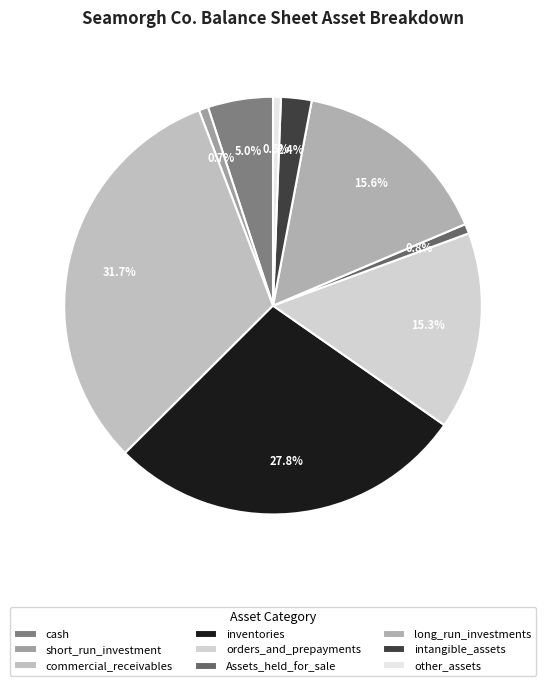

True or false: long_run_investments accounts for 16% of the total.

True